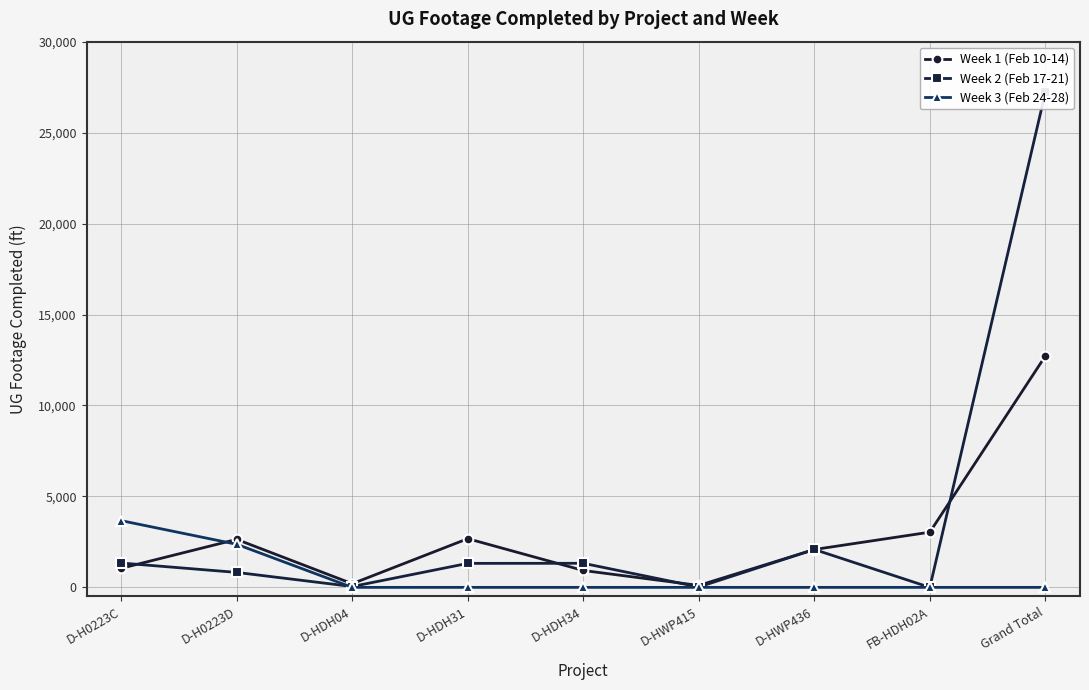

At how many categories does at least one series exceed 26050?

1